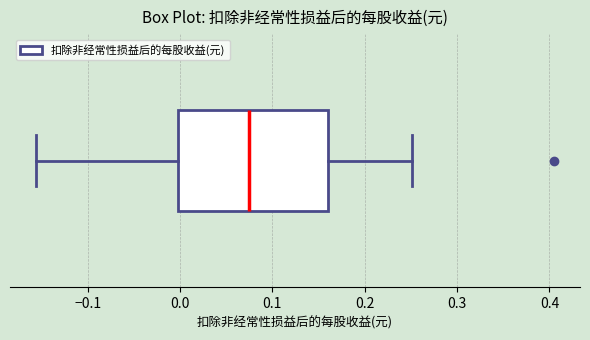

Read this box plot against the x-axis: the position of the median line, the range covered by the box, and the ends of both whiskers. The values are not printed on the chart, so give them approximately, as read against the axis.

median 0.08, box 0.00 to 0.16, whiskers -0.16 to 0.25